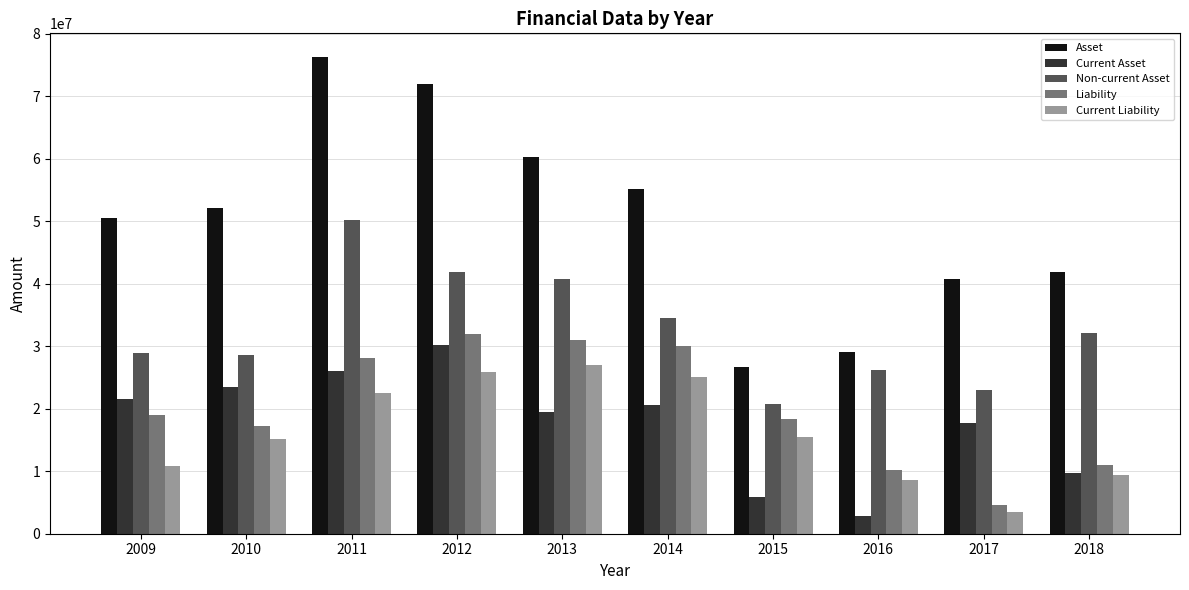

Count the number of data series in this chart.

5